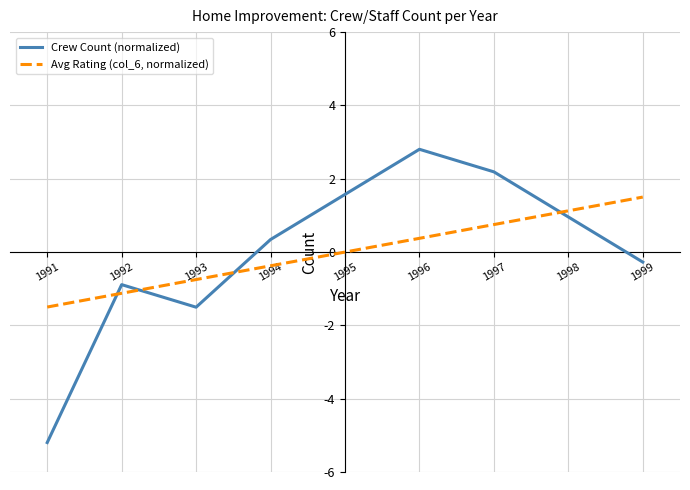

What is the difference between the highest and lowest values at 1992?

0.2